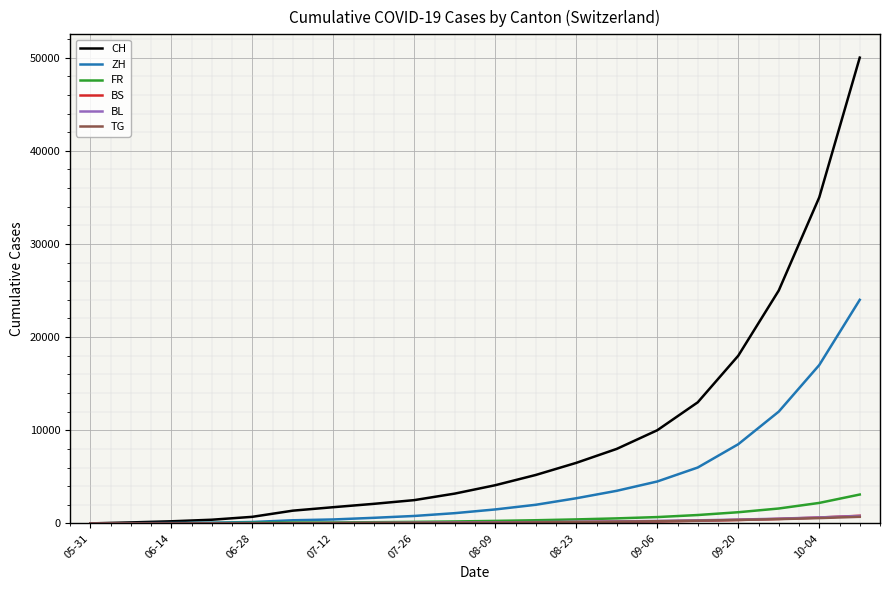

Which series has the widest spread of values?

CH